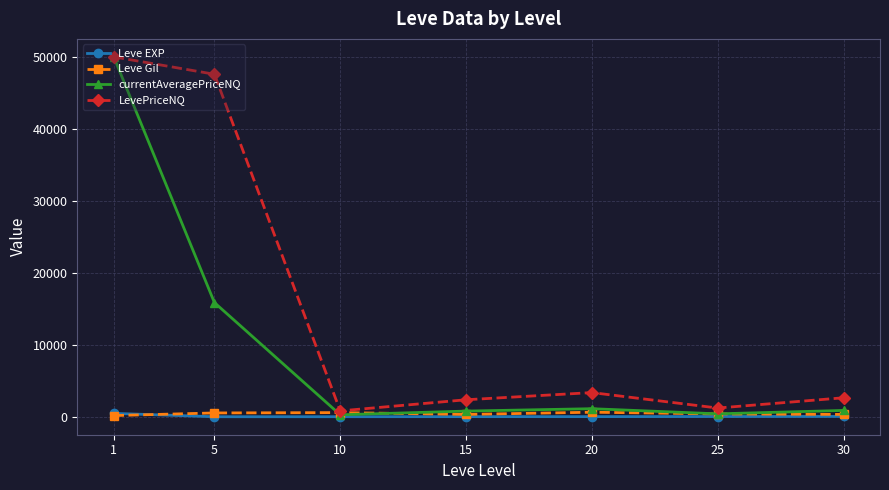

Which series ends up on top after the final intersection of currentAveragePriceNQ and Leve Gil?

currentAveragePriceNQ